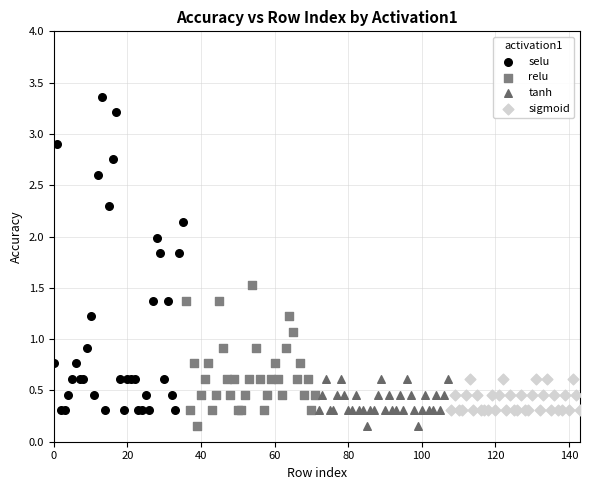

Which series has the largest Y range (max minus min)?

selu